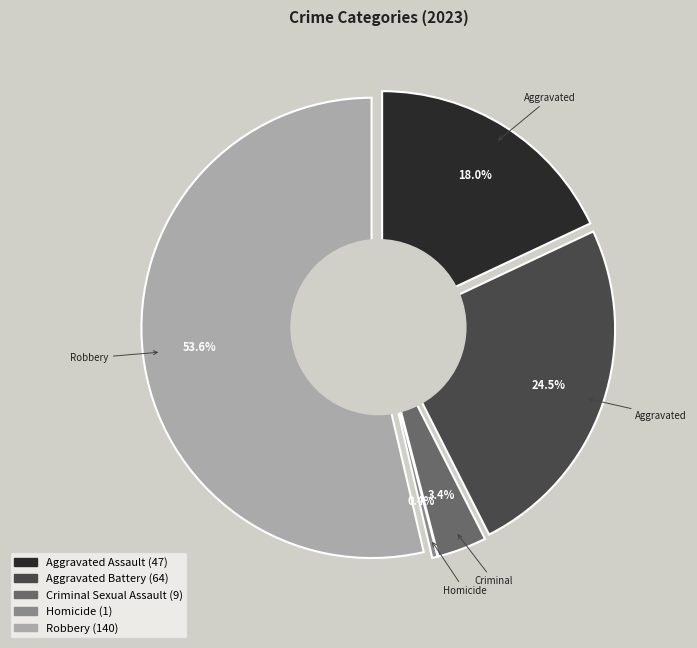

How many slices are in this pie chart?

5